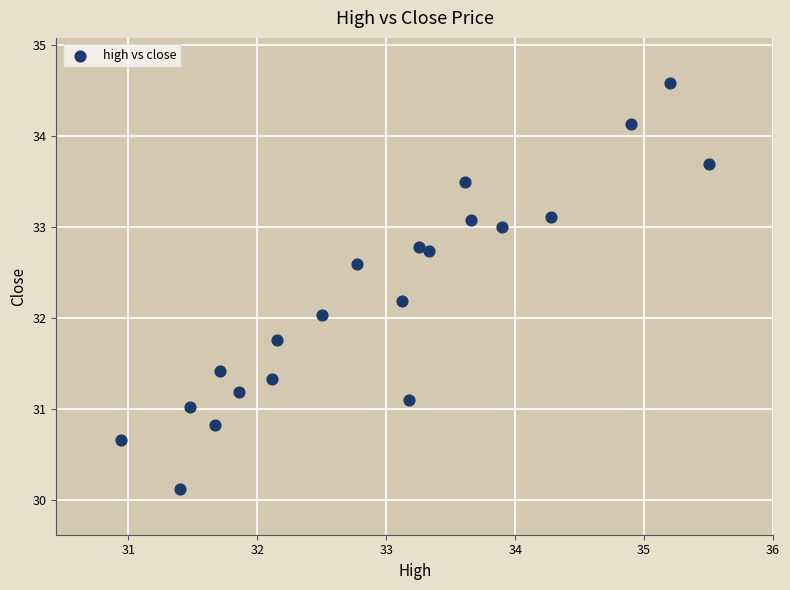

What is the range of Y values (max minus min)?

4.5